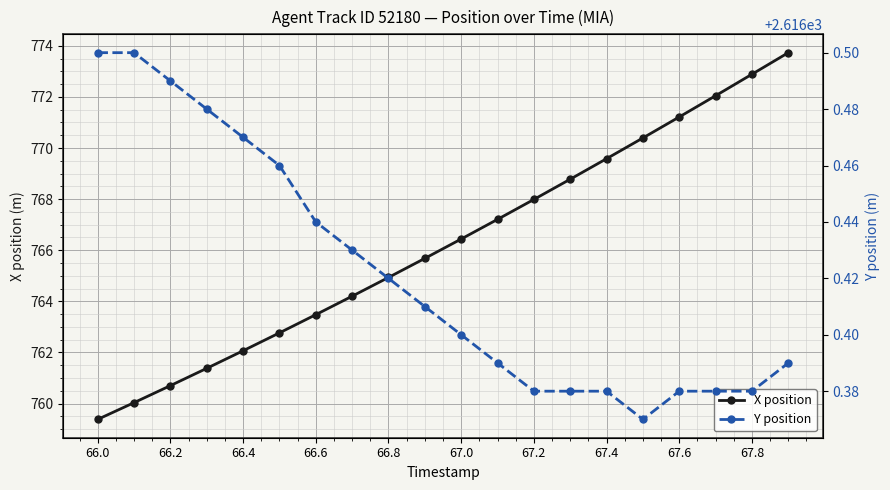

Is it true that X position equals 367.1 at 66.0?

False